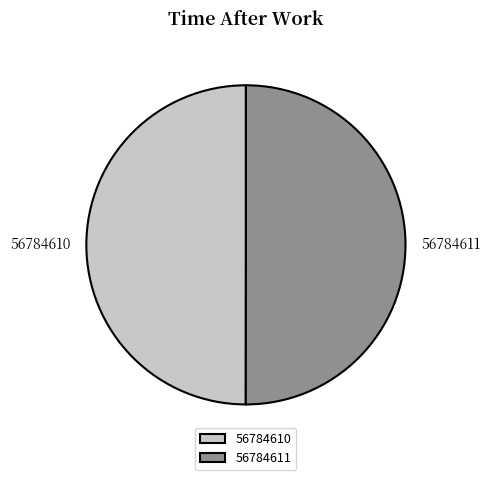

Approximately how many times larger is the value at 56784610 compared to 56784611?

1.0